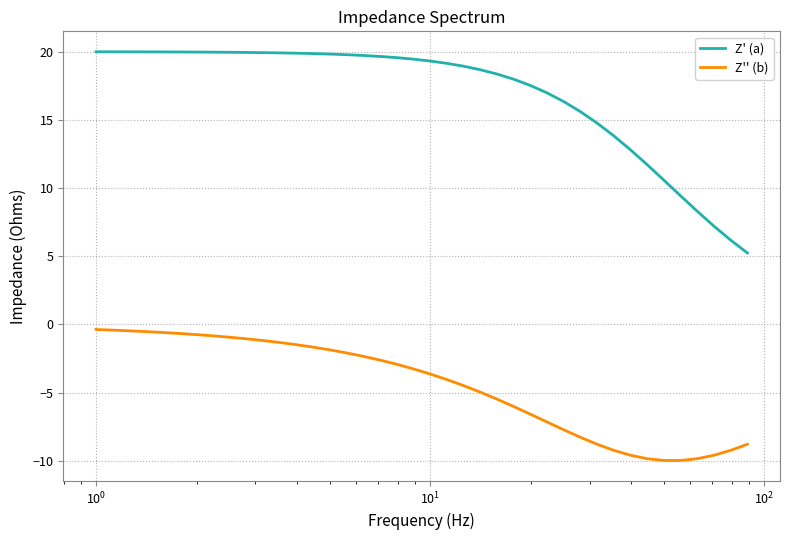

What is the difference between the maximum and minimum values in the Z'' (b) series?

9.6